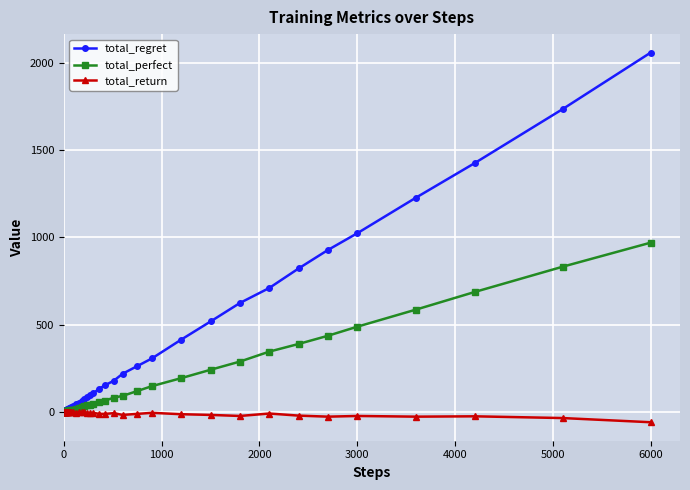

Rank the series by their average value, from highest to lowest.

total_regret, total_perfect, total_return